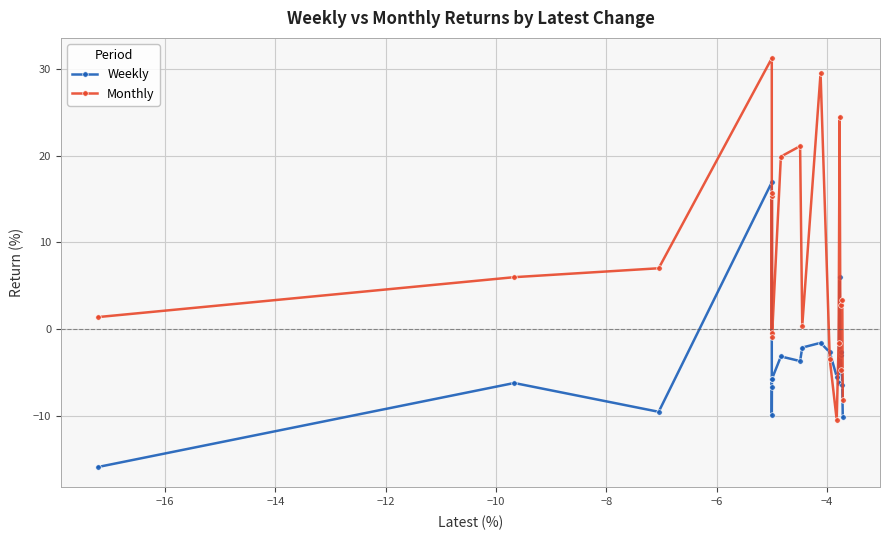

Rank the series by their average value, from lowest to highest.

Weekly, Monthly